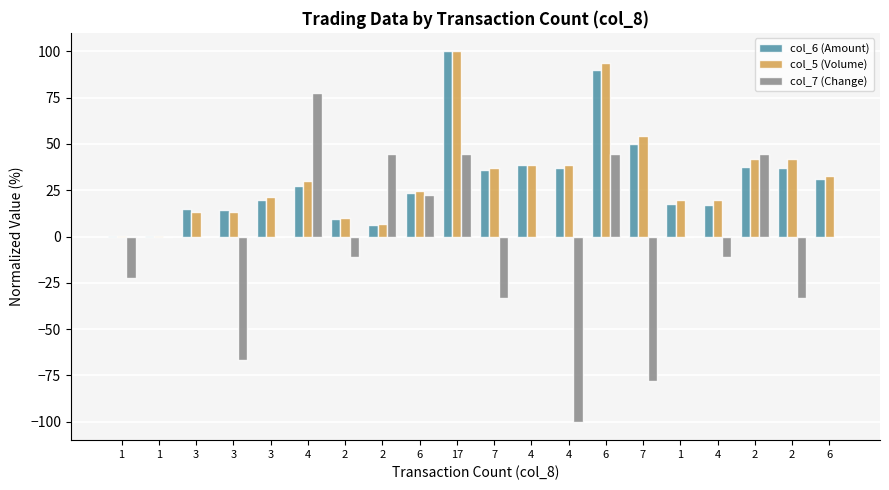

Count the number of data series in this chart.

3